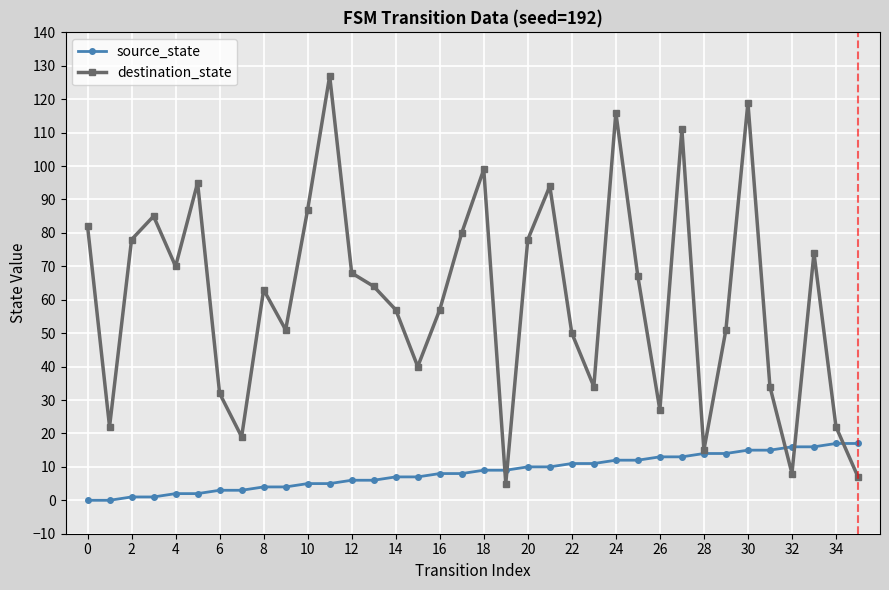

What is the approximate value of destination_state at 26, to the nearest 10?

30